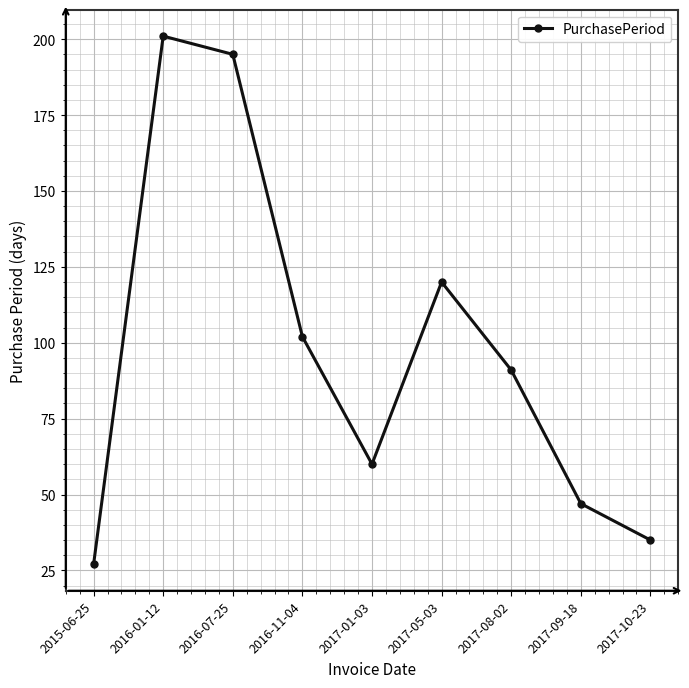

What position from the right is 2017-09-18?

2